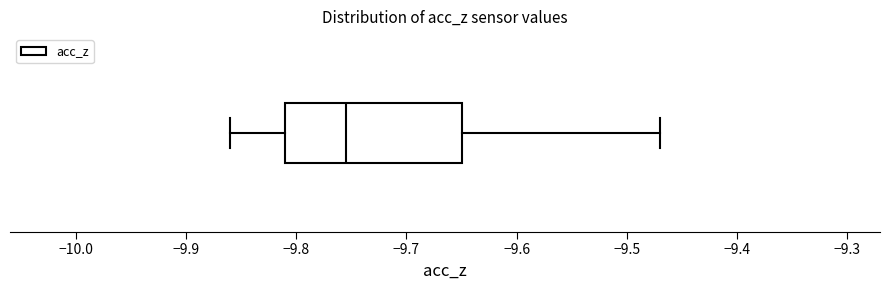

Read this box plot against the x-axis: the position of the median line, the range covered by the box, and the ends of both whiskers. The values are not printed on the chart, so give them approximately, as read against the axis.

median -9.75, box -9.81 to -9.65, whiskers -9.86 to -9.47